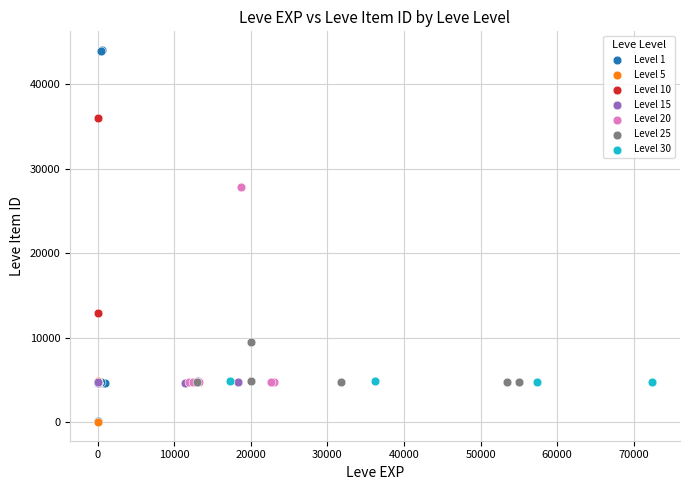

Which series contains the highest Y value?

Level 1